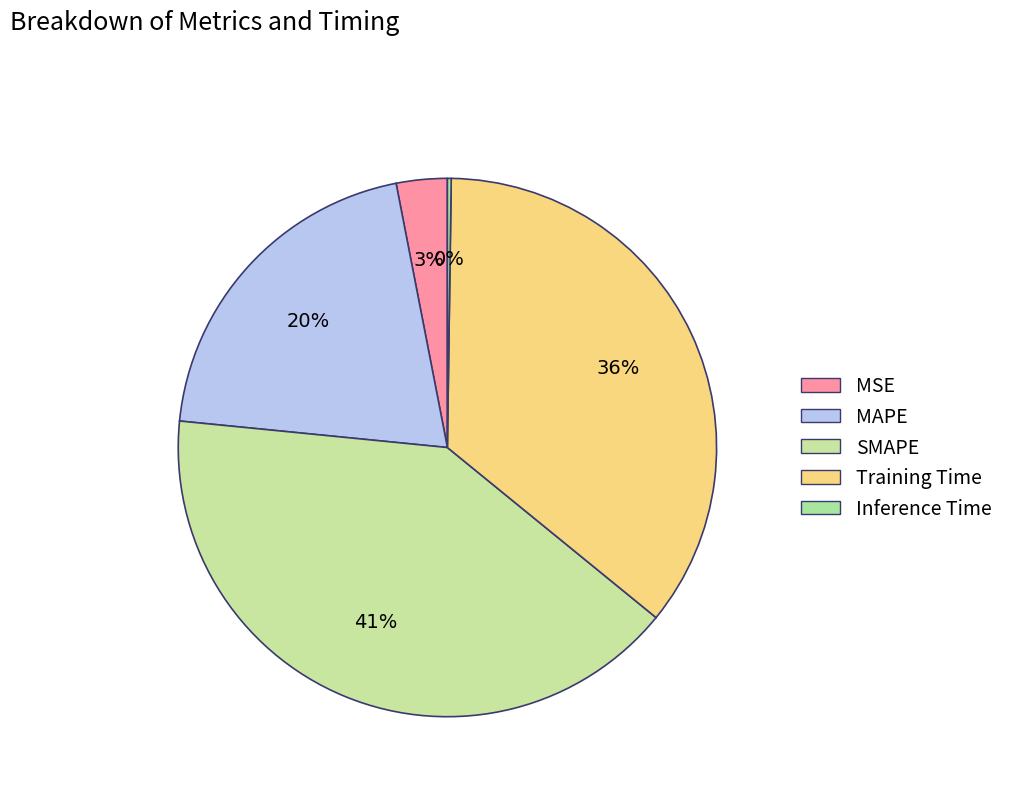

To the nearest percent, what portion does SMAPE represent?

41%